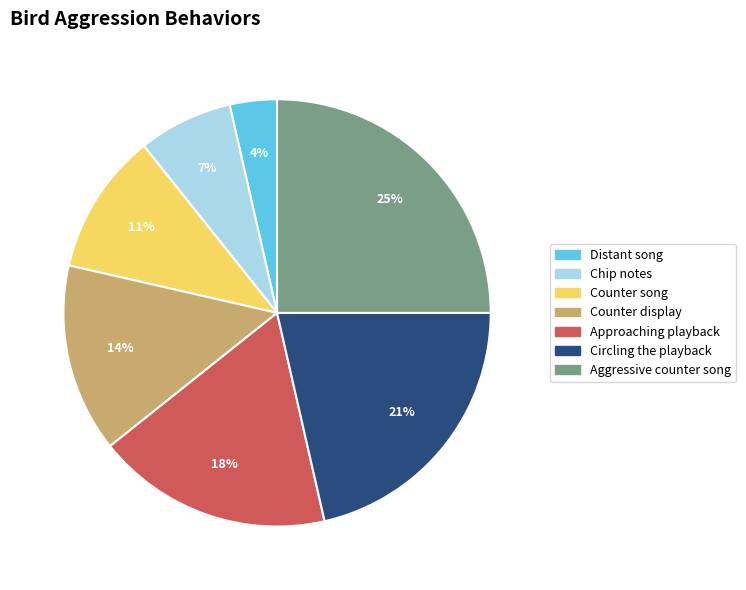

To the nearest percent, what portion does Circling the playback represent?

21%